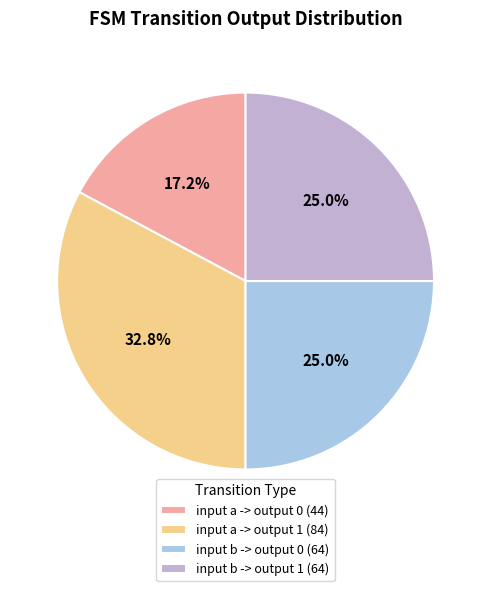

True or false: input a -> output 1 accounts for 41% of the total.

False